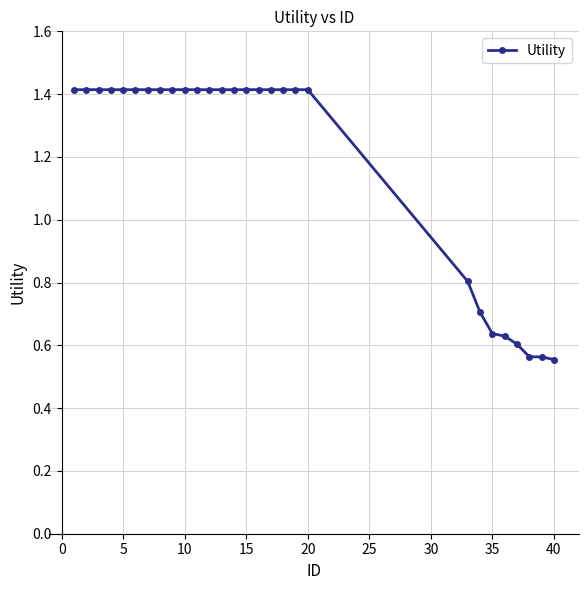

What is the sum of all values?

33.3